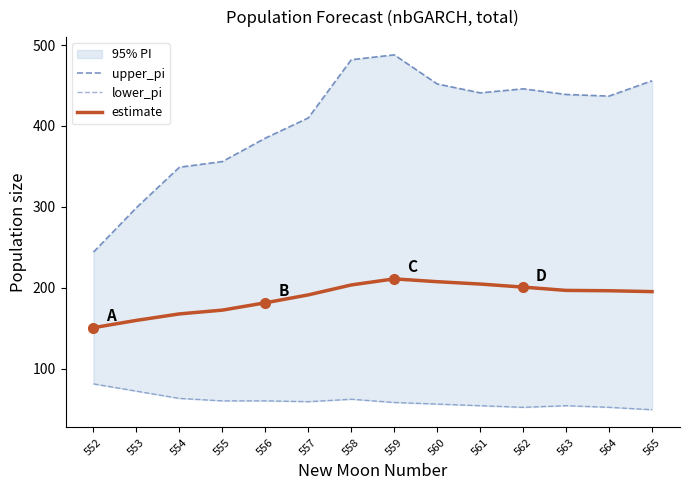

List the labels in order of upper_pi value, smallest first.

552, 553, 554, 555, 556, 557, 564, 563, 561, 562, 560, 565, 558, 559